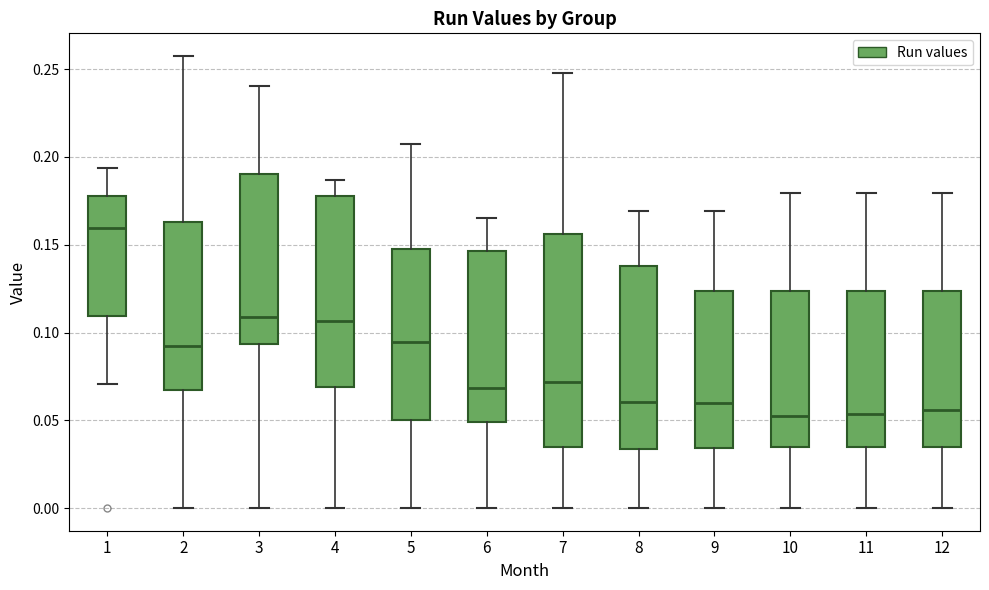

Reading left to right, transcribe this box plot: for each box, give where its median line is, the range the box spans, and where its two whiskers end, as read against the y-axis. The values are not printed on the chart, so give them approximately, as read against the axis.

1: median 0.160, box 0.110 to 0.180, whiskers 0.070 to 0.195
2: median 0.095, box 0.070 to 0.165, whiskers 0.000 to 0.260
3: median 0.110, box 0.095 to 0.190, whiskers 0.000 to 0.240
4: median 0.105, box 0.070 to 0.180, whiskers 0.000 to 0.185
5: median 0.095, box 0.050 to 0.145, whiskers 0.000 to 0.205
6: median 0.070, box 0.050 to 0.145, whiskers 0.000 to 0.165
7: median 0.070, box 0.035 to 0.155, whiskers 0.000 to 0.250
8: median 0.060, box 0.035 to 0.140, whiskers 0.000 to 0.170
9: median 0.060, box 0.035 to 0.125, whiskers 0.000 to 0.170
10: median 0.055, box 0.035 to 0.125, whiskers 0.000 to 0.180
11: median 0.055, box 0.035 to 0.125, whiskers 0.000 to 0.180
12: median 0.055, box 0.035 to 0.125, whiskers 0.000 to 0.180